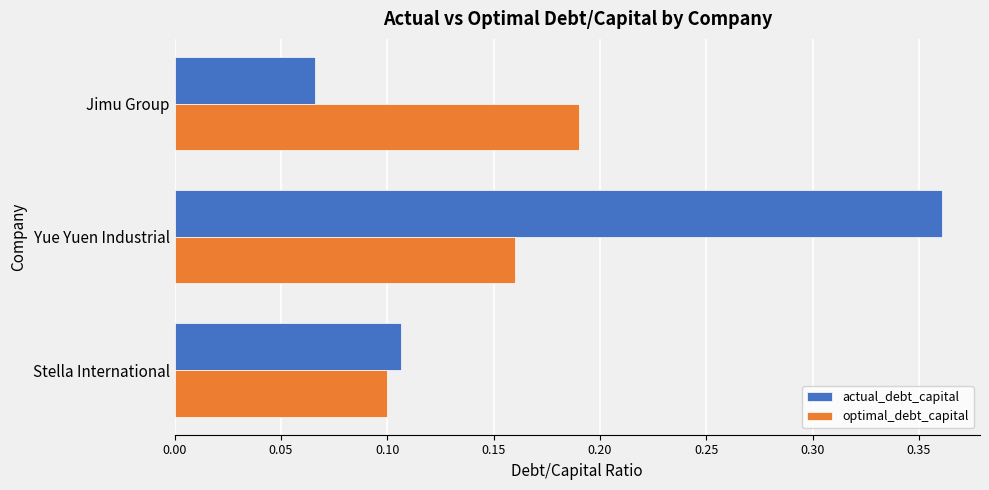

What is the sum of all actual_debt_capital values?

0.5